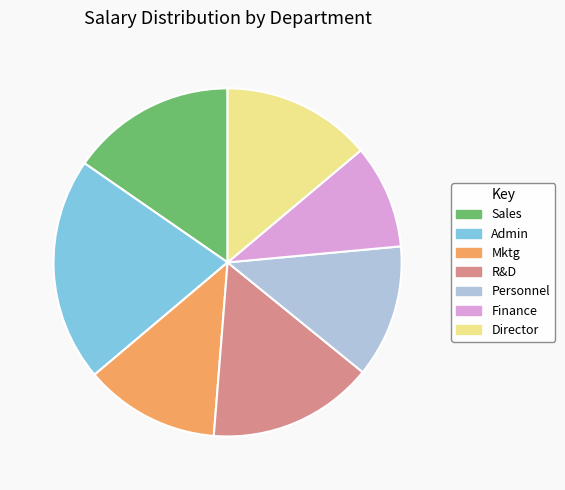

Is there any slice that represents more than half of the pie?

No